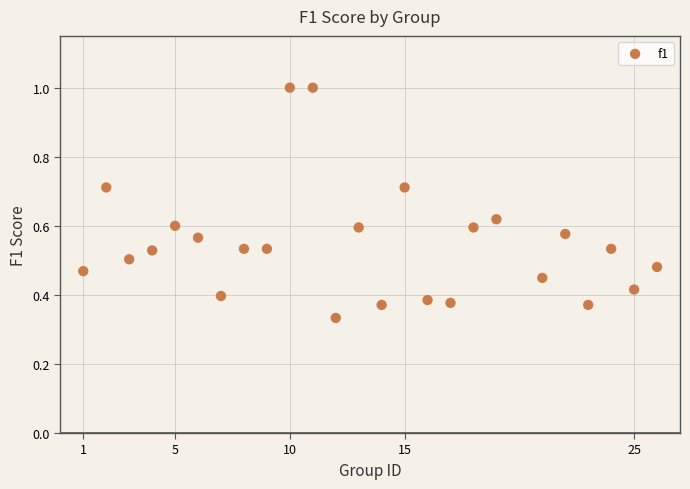

What is the range of X values (max minus min)?

25.0